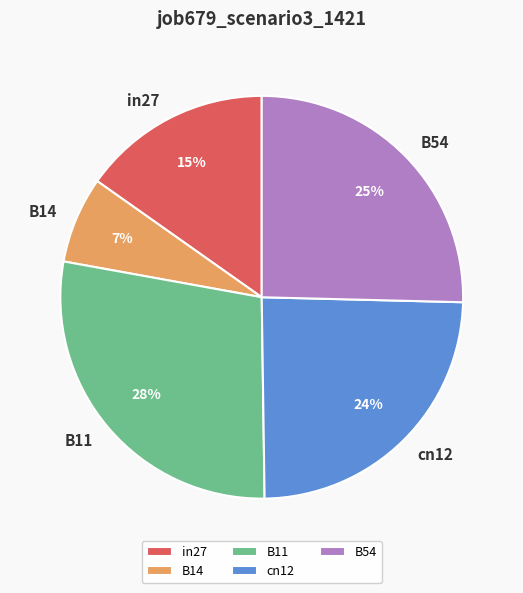

Which slice is the largest?

B11